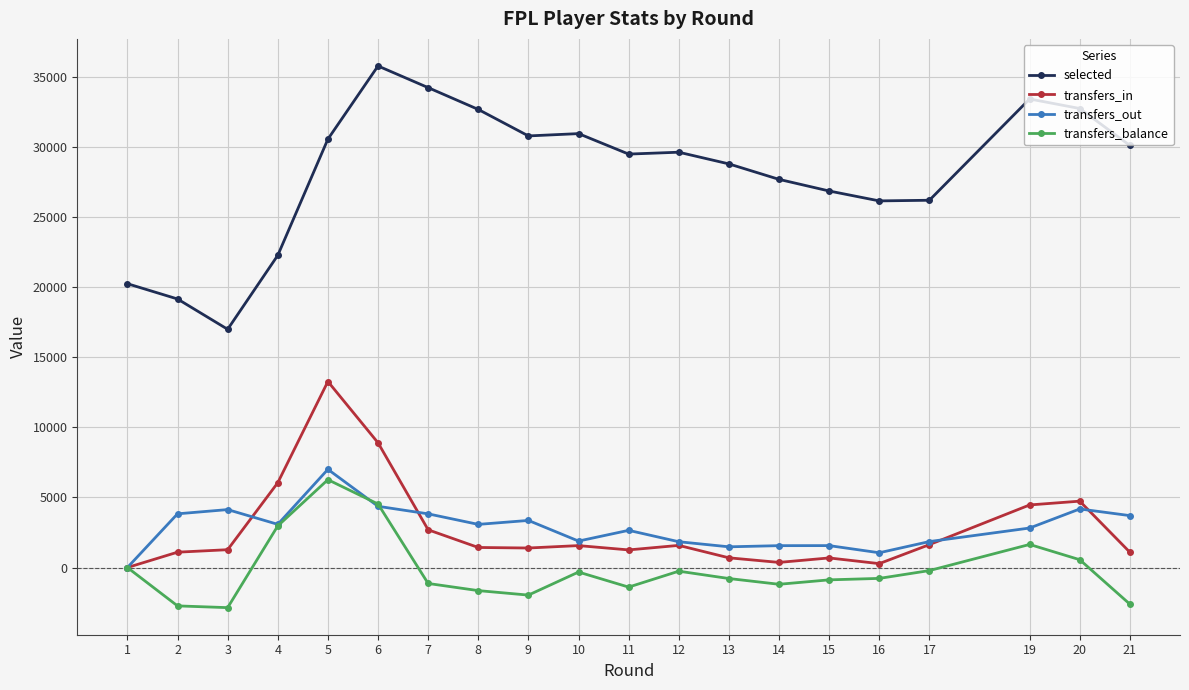

What are all the series names shown in the legend?

selected, transfers_in, transfers_out, transfers_balance